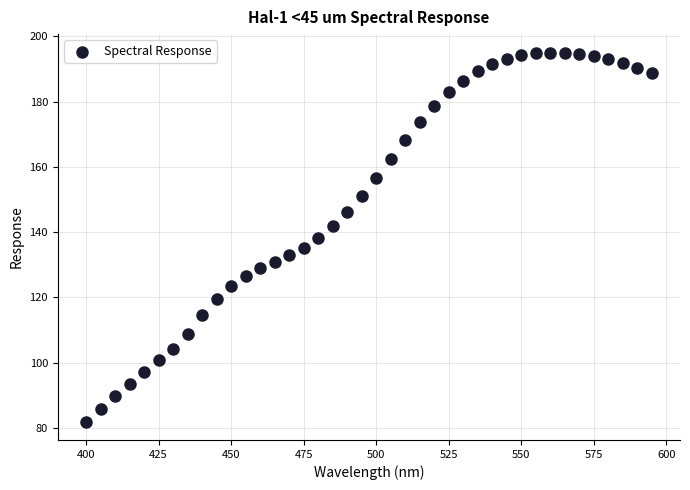

What is the range of Y values (max minus min)?

113.0